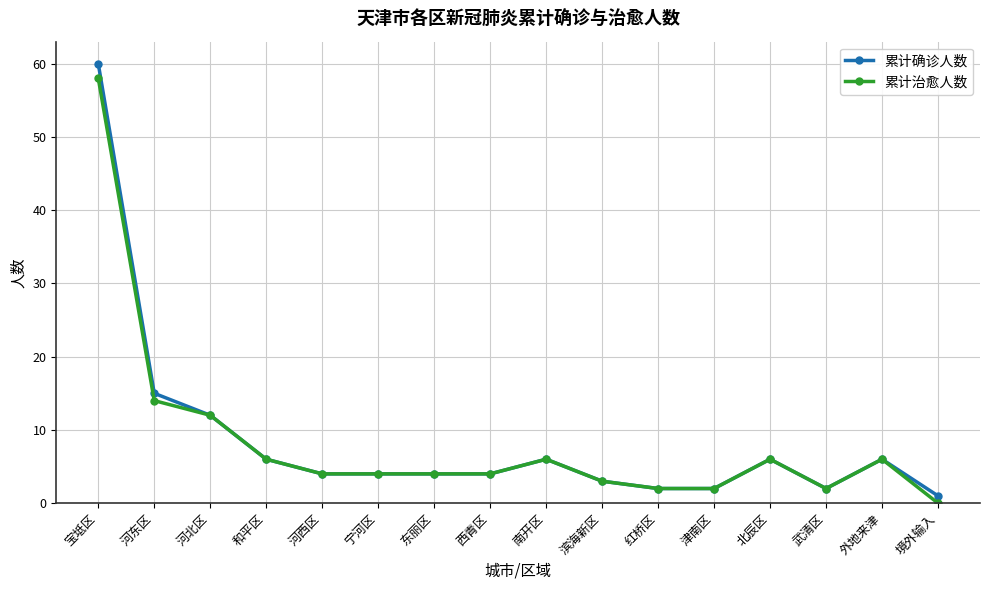

Count the number of categories in the chart.

16